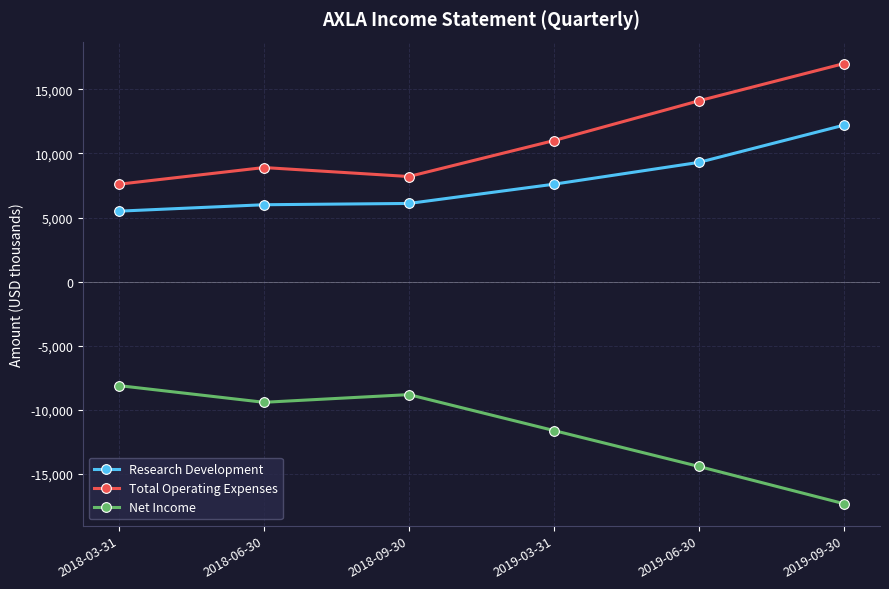

Rank the categories by Total Operating Expenses value from highest to lowest.

2019-09-30, 2019-06-30, 2019-03-31, 2018-06-30, 2018-09-30, 2018-03-31